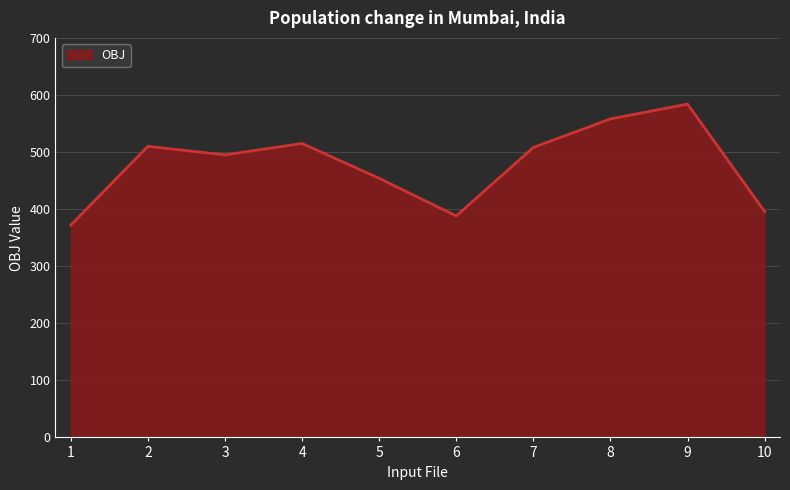

Where does the data first go above 508?

2